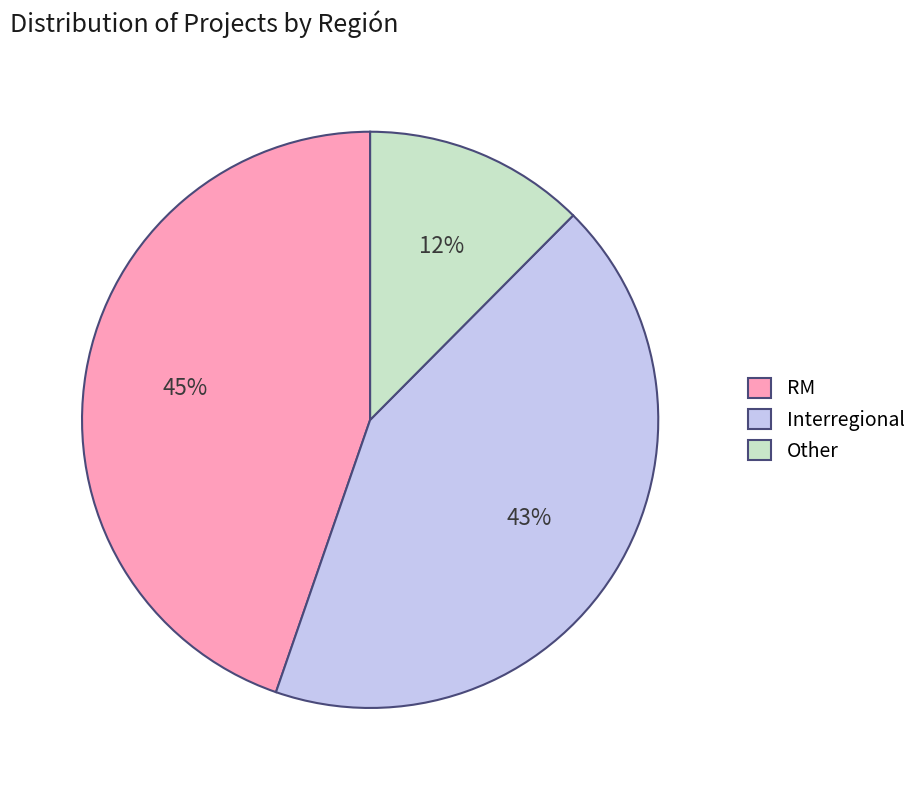

Count the number of slices in the pie.

3